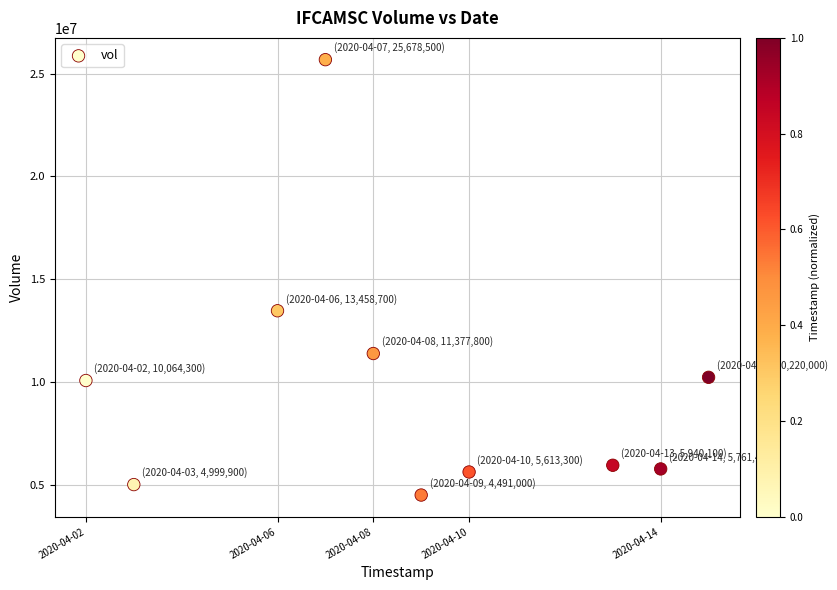

What Y value in the scatter plot is closest to 15084750?

13458700